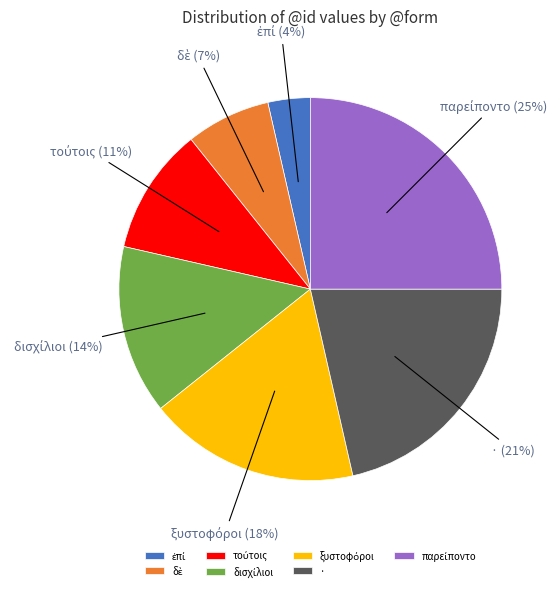

To the nearest percent, what is the average slice percentage?

14%